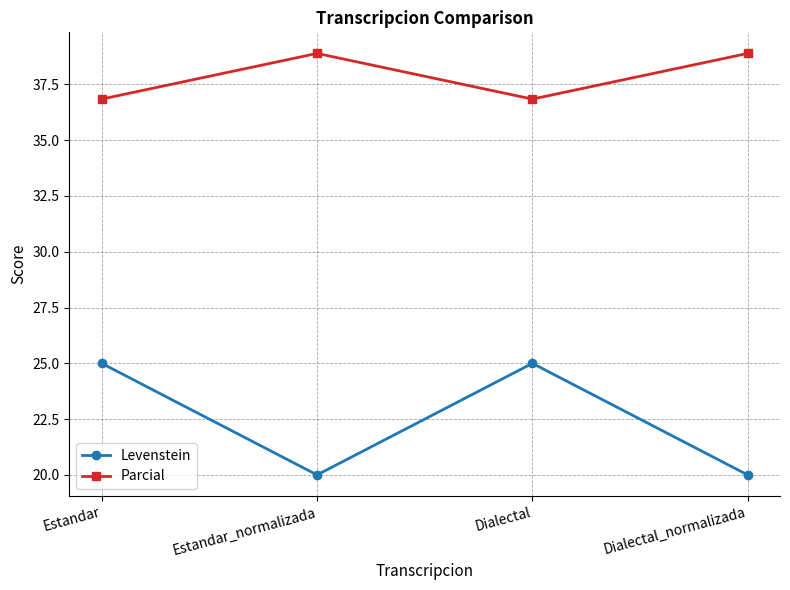

The value of Parcial at Dialectal_normalizada is 38.9. True or false?

True